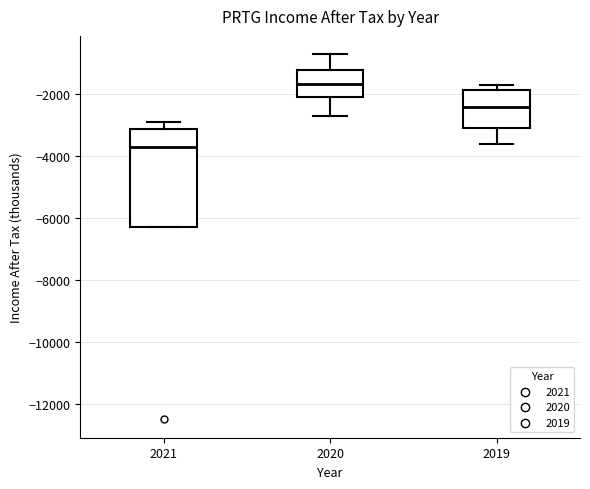

Comparing the boxes themselves (not the whiskers), which one is the tallest?

2021